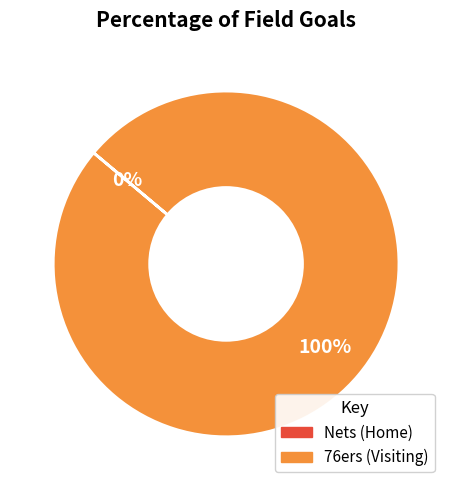

How many slices are in this pie chart?

2